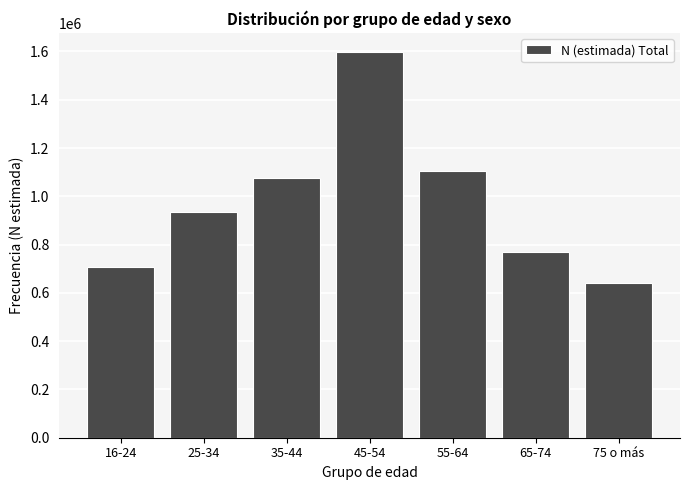

Reading right to left, extract all data points from this chart.

75 o más=640000	65-74=769484	55-64=1106921	45-54=1597441	35-44=1077395	25-34=933498	16-24=708941